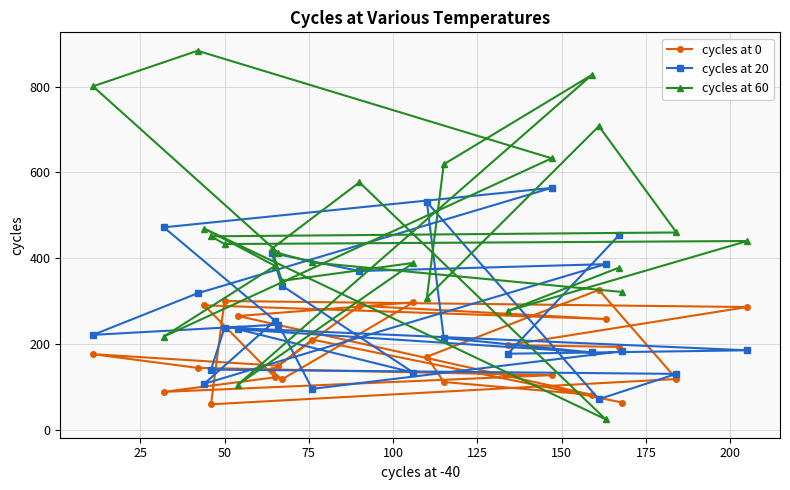

What is the smallest value displayed?

24